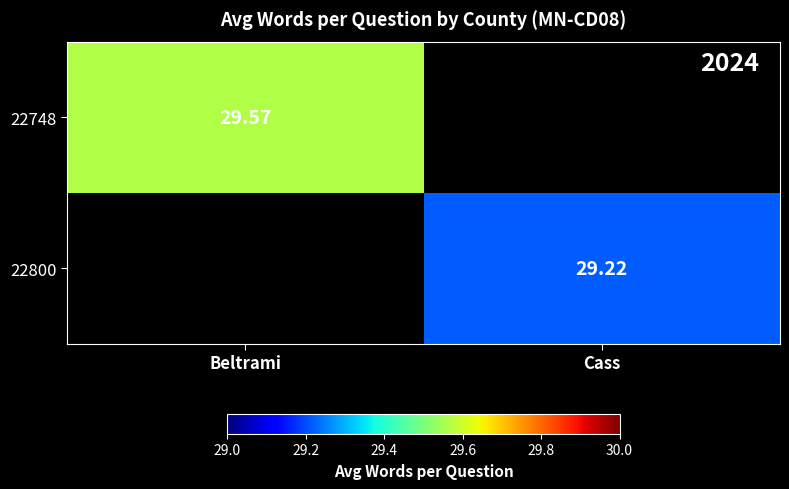

Read the 22800 value at Cass.

29.2